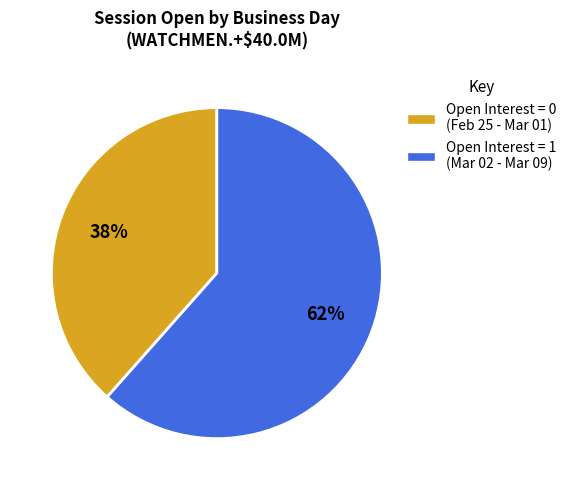

Combined, do Open Interest = 0 (Feb 25 - Mar 01) and Open Interest = 1 (Mar 02 - Mar 09) account for over 50%?

Yes